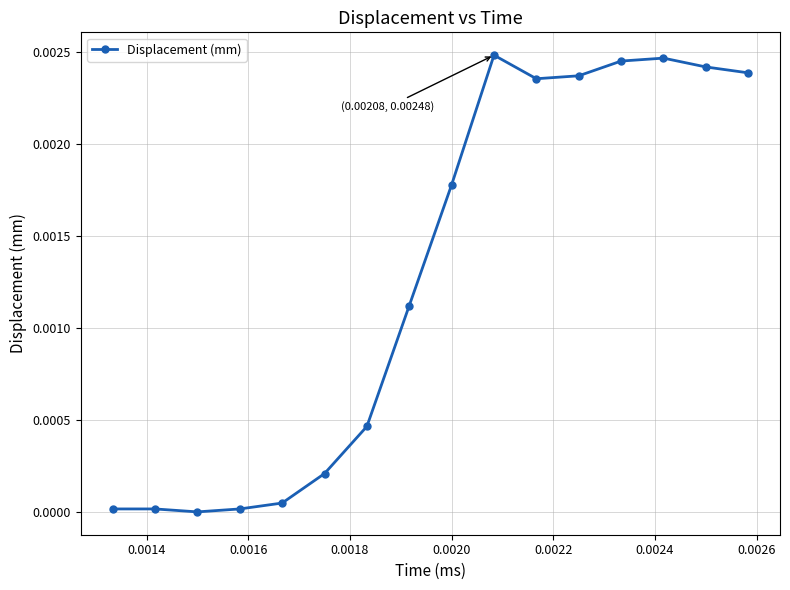

How many values exceed 0?

15